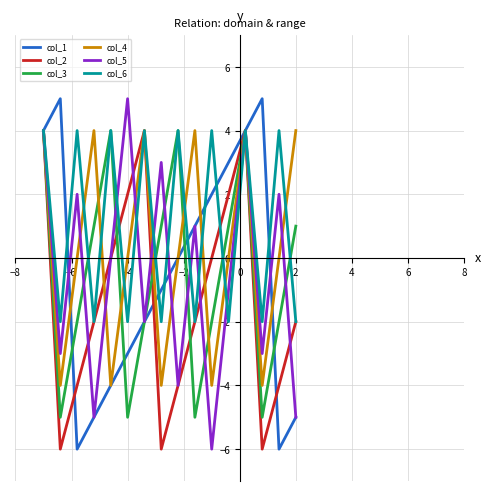

What is the greatest value displayed?

5